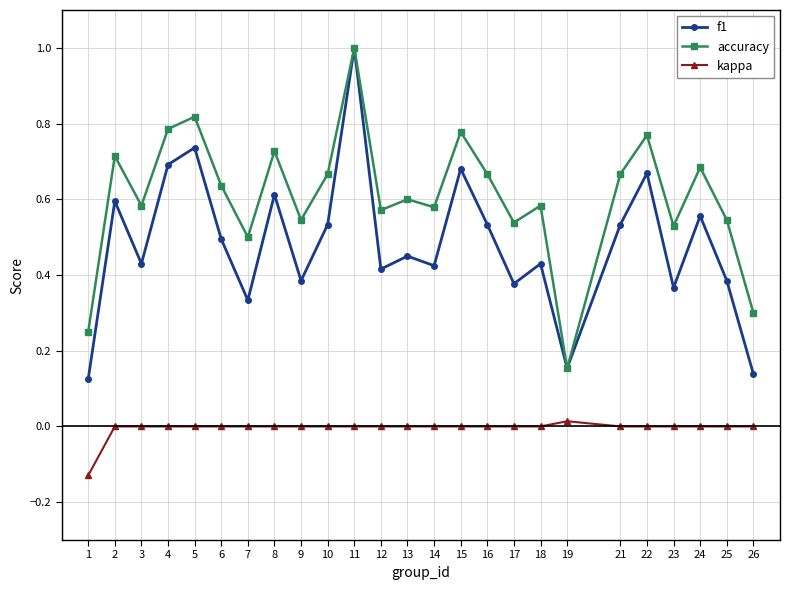

True or false: kappa has more than 0 points higher than both neighbors.

True